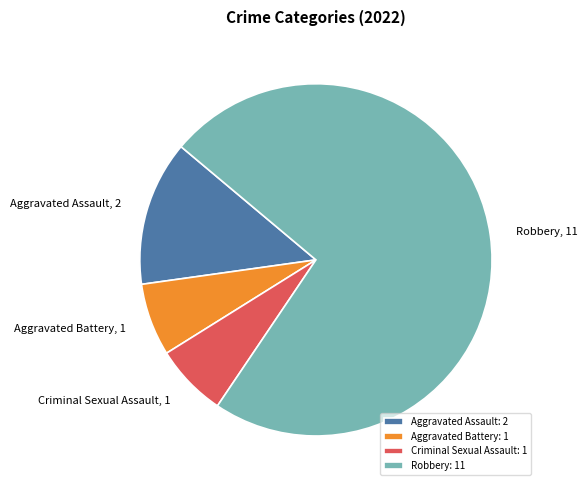

Between Criminal Sexual Assault: 1 and Robbery: 11, which is larger?

Robbery: 11